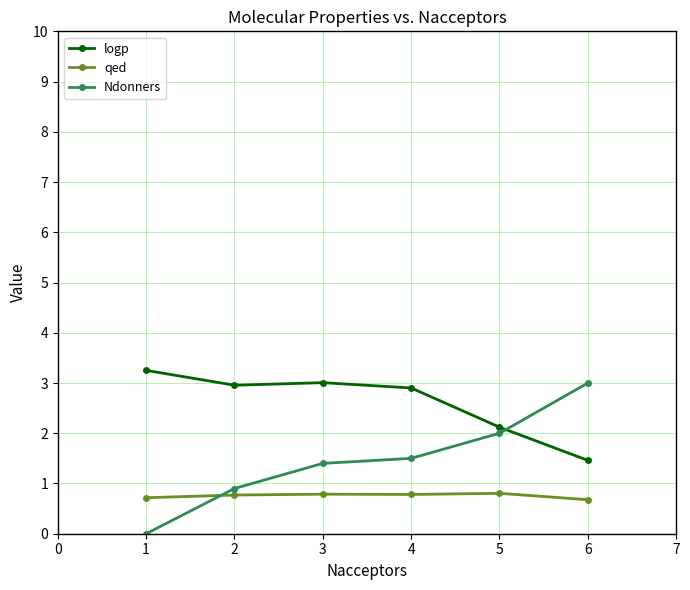

Where do Ndonners and qed first cross each other?

1 and 2